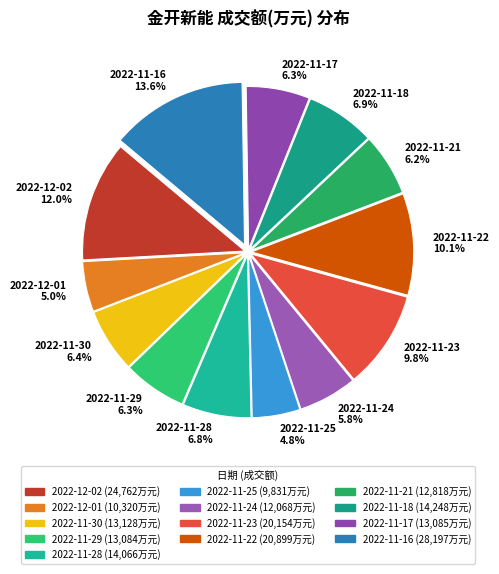

To the nearest percent, what portion does 2022-11-23 represent?

10%